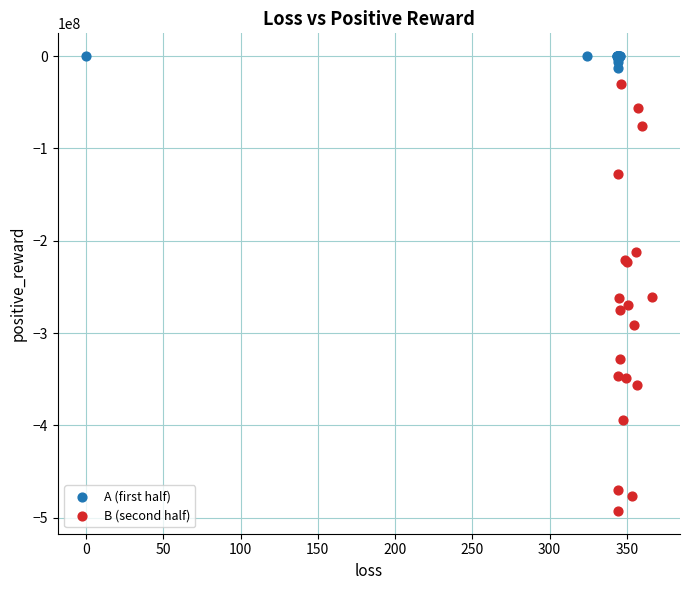

What are all the series names shown in the legend?

A (first half), B (second half)